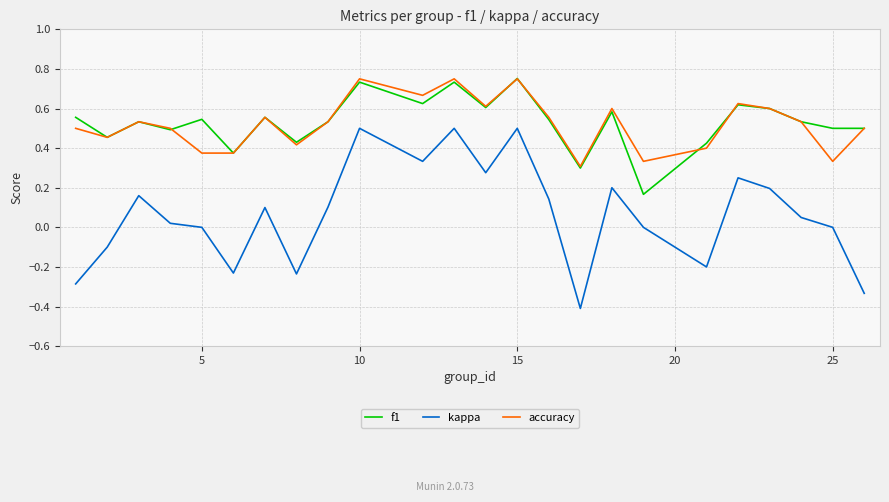

True or false: kappa and f1 intersect in this chart.

False